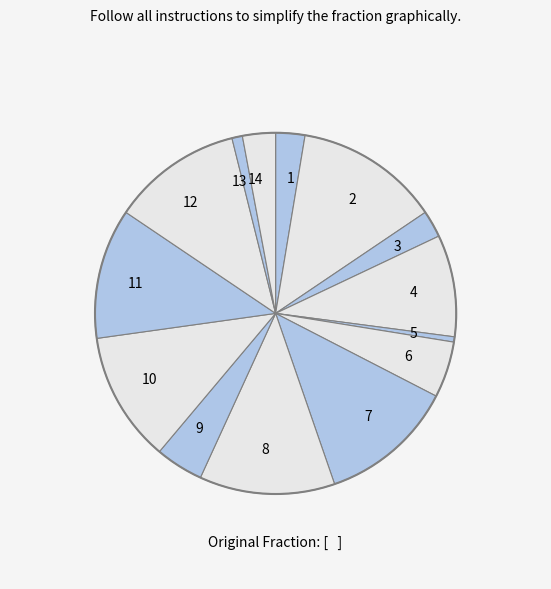

True or false: 10 accounts for 12% of the total.

True